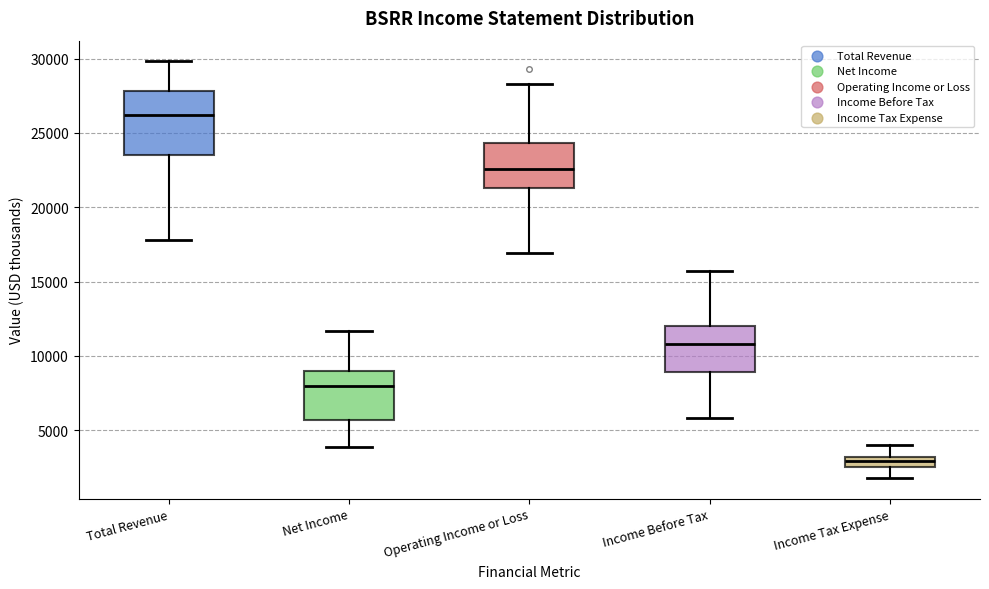

Which box is the tallest, from its lower edge to its upper edge?

Total Revenue